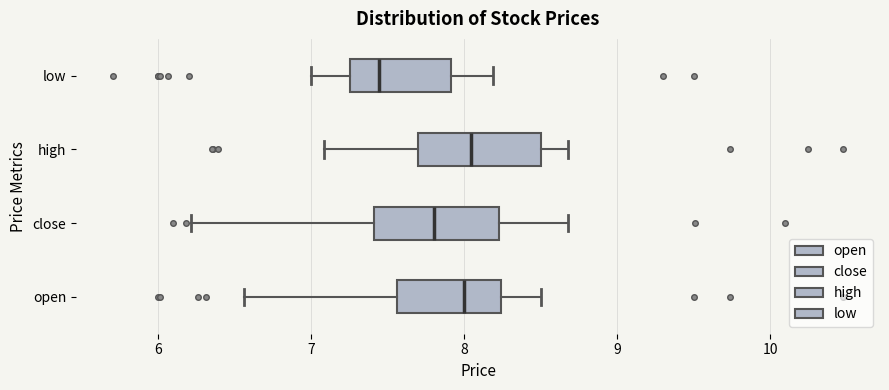

Reading bottom to top, transcribe this box plot: for each box, give where its median line is, the range the box spans, and where its two whiskers end, as read against the x-axis. The values are not printed on the chart, so give them approximately, as read against the axis.

open: median 8.0, box 7.6 to 8.2, whiskers 6.6 to 8.5
close: median 7.8, box 7.4 to 8.2, whiskers 6.2 to 8.7
high: median 8.0, box 7.7 to 8.5, whiskers 7.1 to 8.7
low: median 7.4, box 7.3 to 7.9, whiskers 7.0 to 8.2